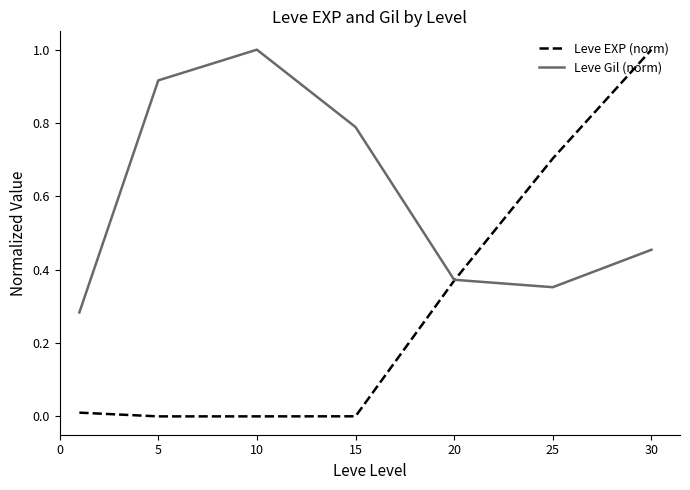

Which series has the largest total across all categories?

Leve Gil (norm)